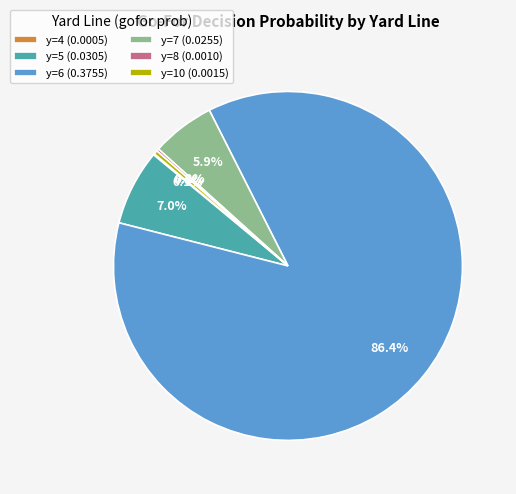

Approximately how many times larger is the value at y=6 (0.3755) compared to y=5 (0.0305)?

12.3